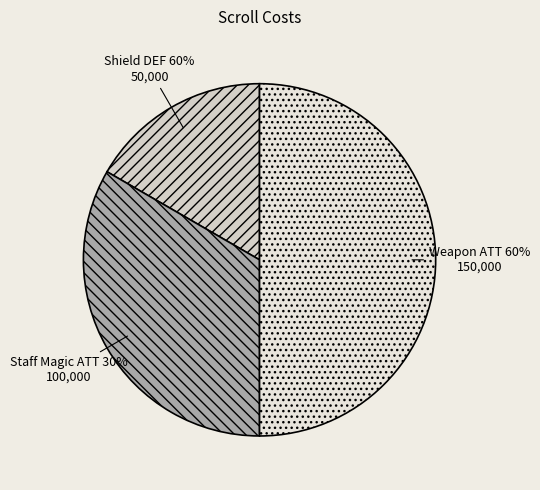

Which category has the biggest portion of the pie?

Weapon ATT 60%